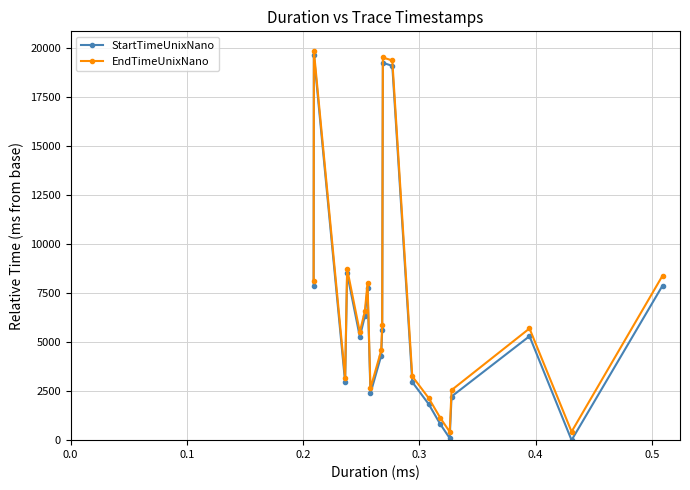

What is the average value of the EndTimeUnixNano series?

6803.4